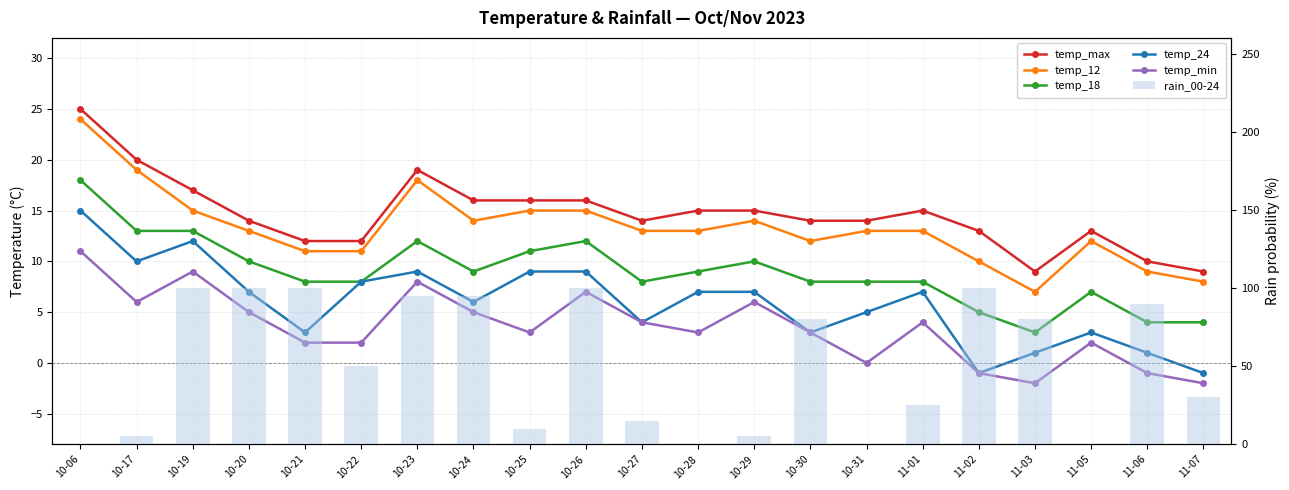

Reading right to left, extract all data points from this chart.

temp_max: 9	10	13	9	13	15	14	14	15	15	14	16	16	16	19	12	12	14	17	20	25
temp_12: 8	9	12	7	10	13	13	12	14	13	13	15	15	14	18	11	11	13	15	19	24
temp_18: 4	4	7	3	5	8	8	8	10	9	8	12	11	9	12	8	8	10	13	13	18
temp_24: -1	1	3	1	-1	7	5	3	7	7	4	9	9	6	9	8	3	7	12	10	15
temp_min: -2	-1	2	-2	-1	4	0	3	6	3	4	7	3	5	8	2	2	5	9	6	11
rain_00-24: 30	90	0	80	100	25	0	80	5	0	15	100	10	95	95	50	100	100	100	5	0